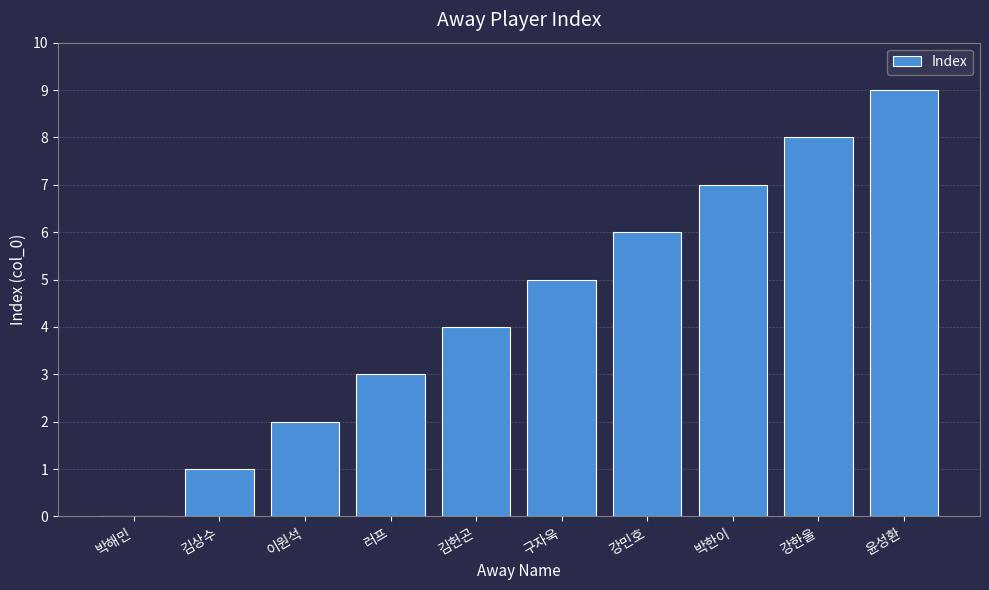

What value does the data have at 강민호?

6